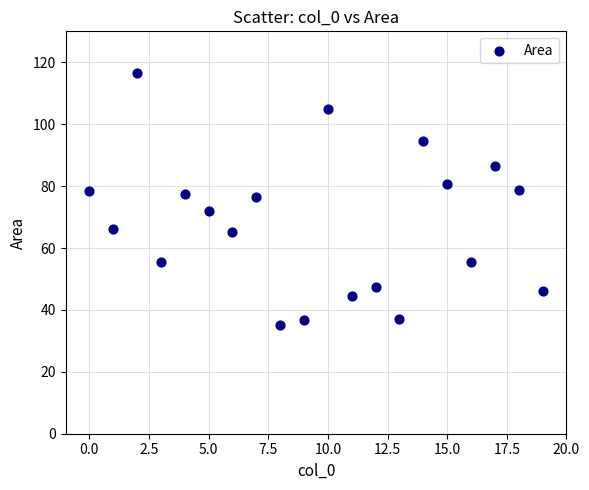

What is the range of Y values (max minus min)?

81.2